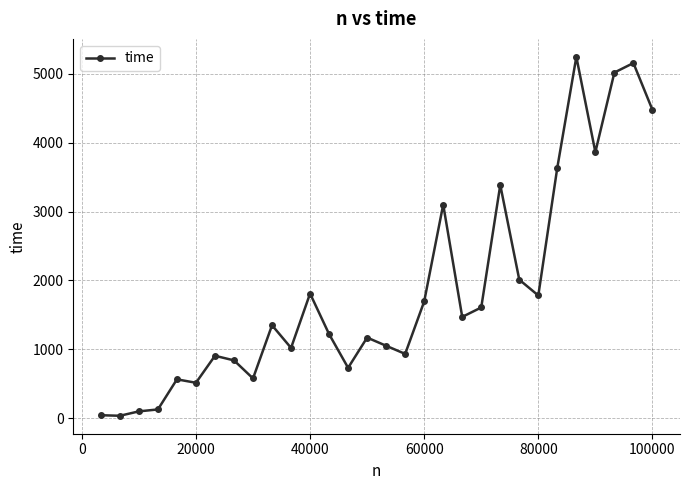

Is this an area chart (filled region under the line)?

No